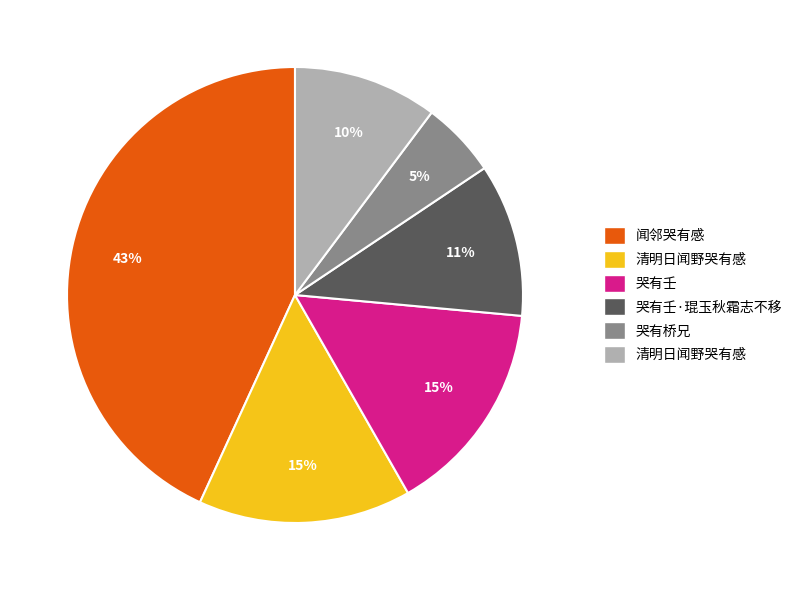

To the nearest percent, what is the difference between the largest and smallest slice percentages?

38%